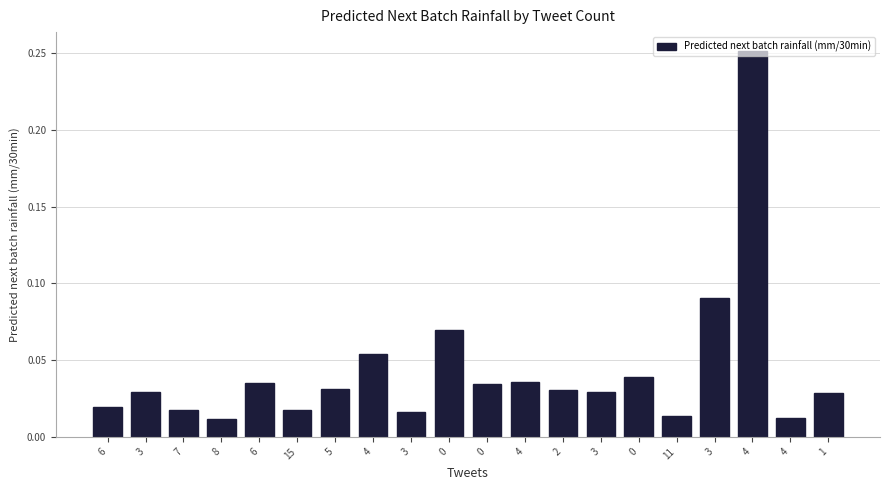

Reading left to right, extract all data points from this chart.

6=0.0	3=0.0	7=0.0	8=0.0	6=0.0	15=0.0	5=0.0	4=0.1	3=0.0	0=0.1	0=0.0	4=0.0	2=0.0	3=0.0	0=0.0	11=0.0	3=0.1	4=0.3	4=0.0	1=0.0